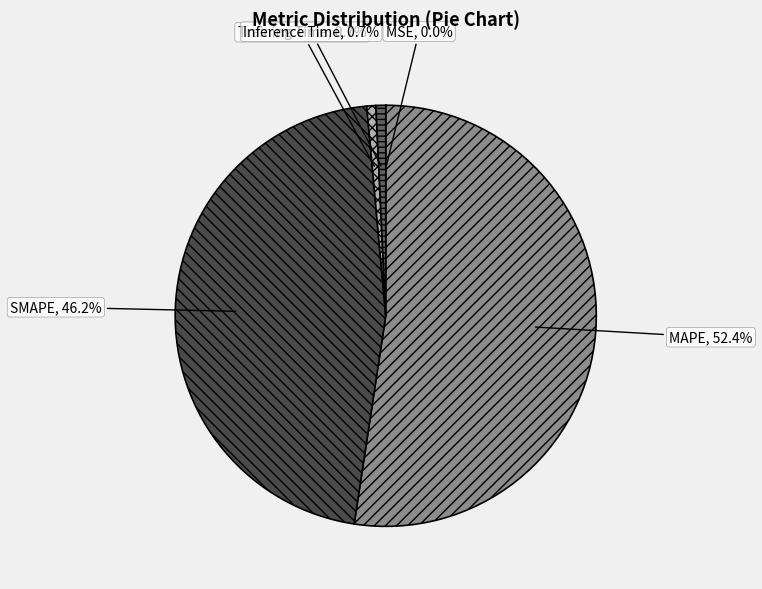

Is there a majority slice in this chart?

Yes